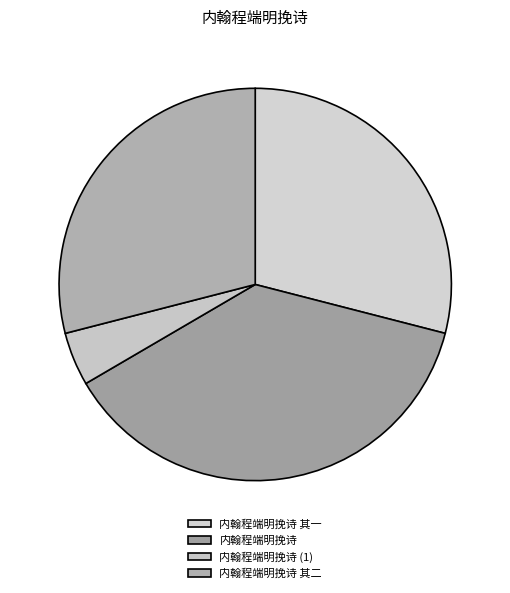

Is 内翰程端明挽诗 the majority of the pie?

No